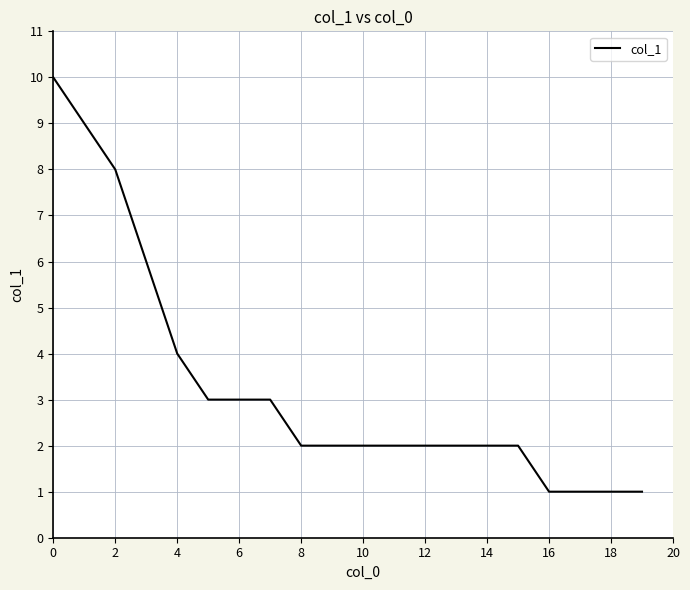

What is the greatest value displayed?

10